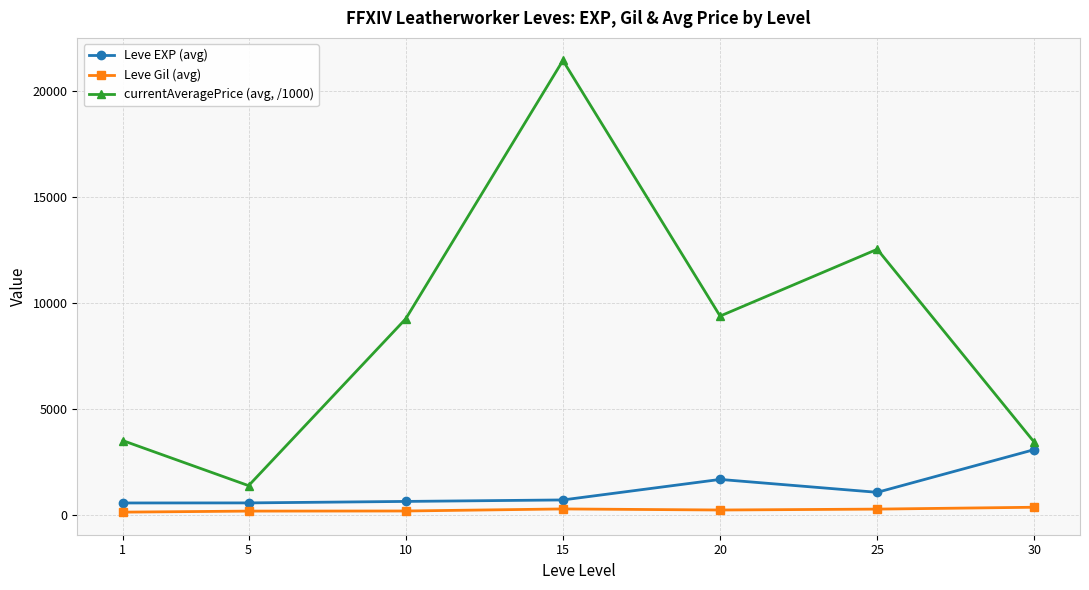

What is the value of the Leve Gil (avg) point at the 1st from the left?

112